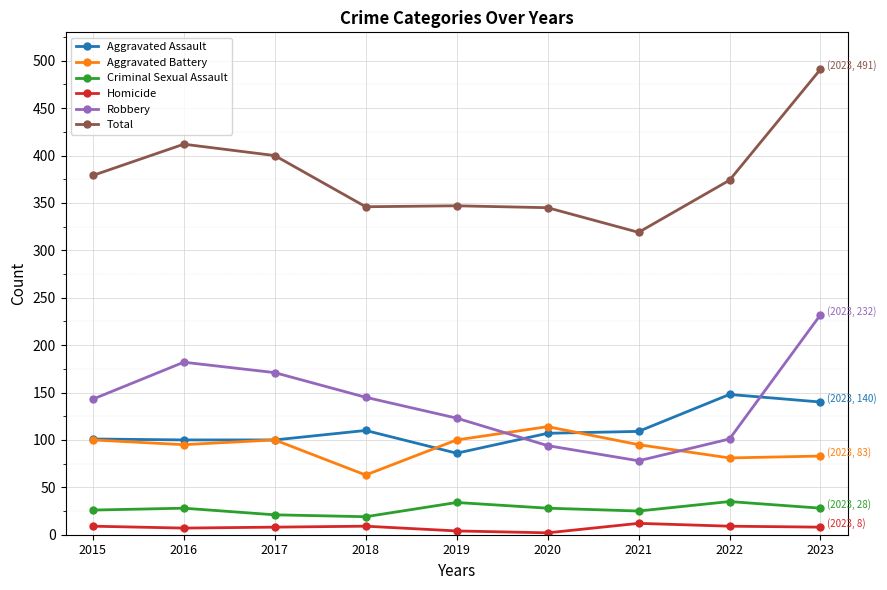

Where does the Aggravated Battery series first go above 95?

2015